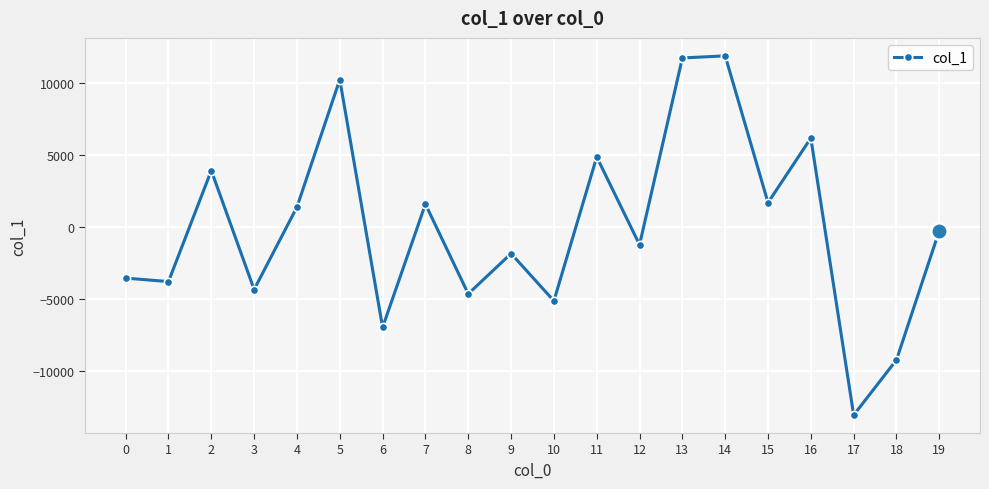

What is the sum of all values?

-351.3